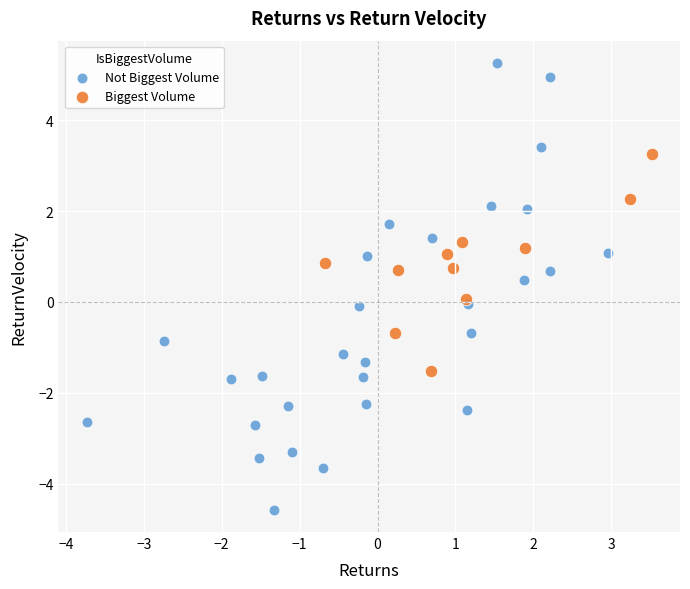

Which series contains the highest Y value?

Not Biggest Volume